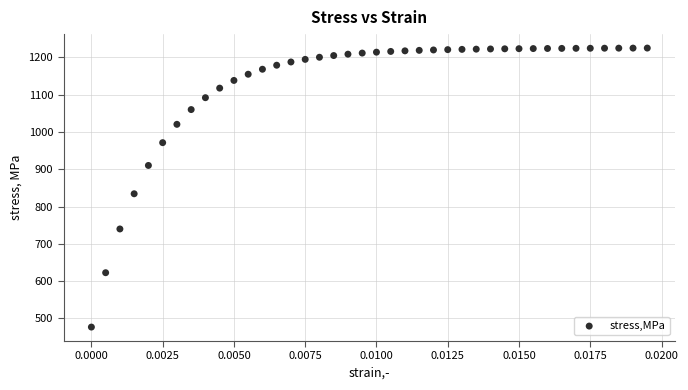

What Y value in the scatter plot is closest to 850?

834.2